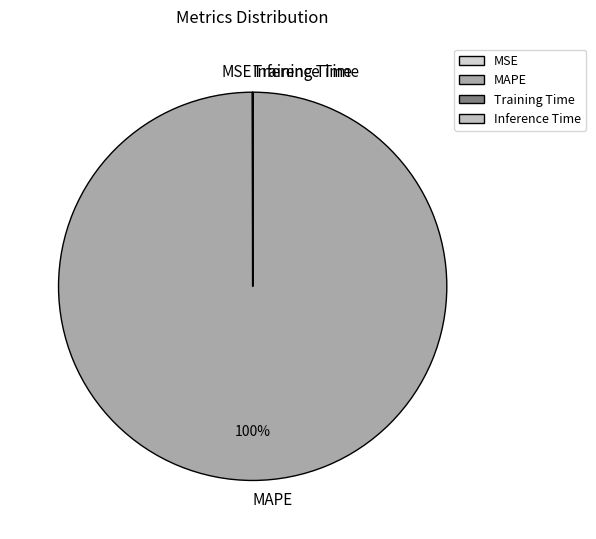

To the nearest percent, what percentage of the pie is MAPE?

100%